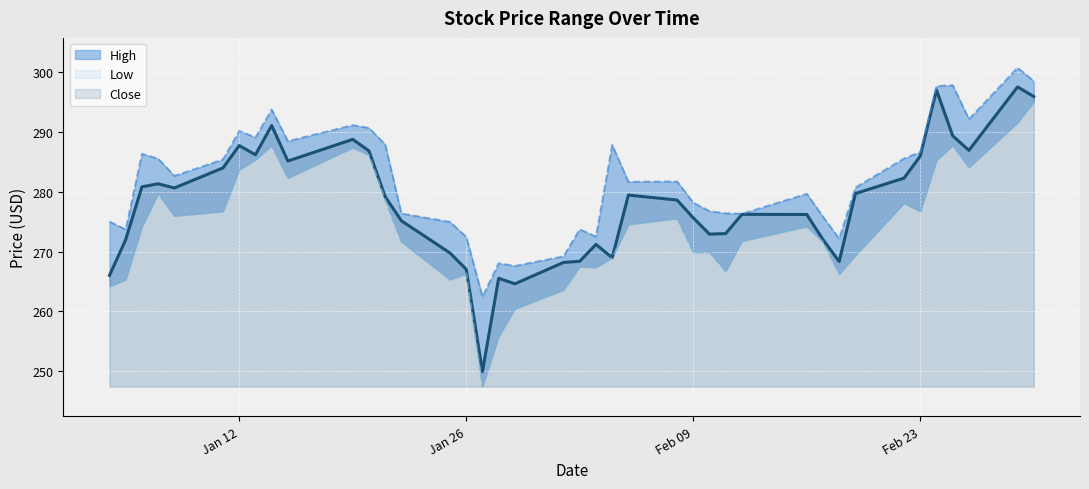

True or false: Low and High cross at least once.

False